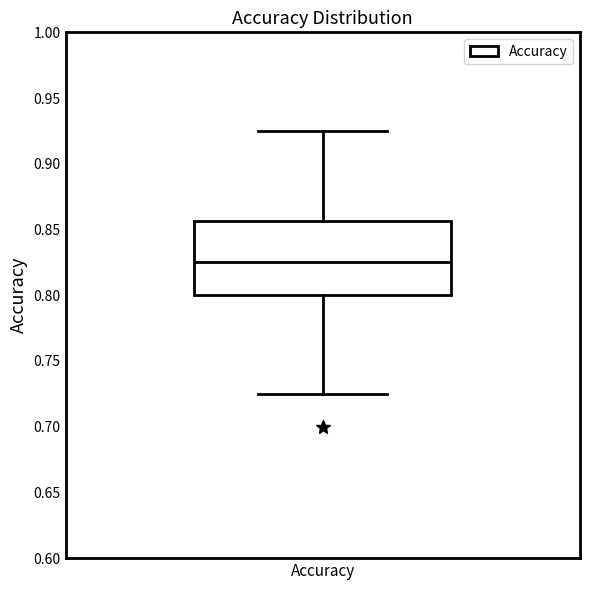

Where does the upper whisker of the box for Accuracy end on the y-axis? The values are not printed on the chart, so give them approximately, as read against the axis.

0.925